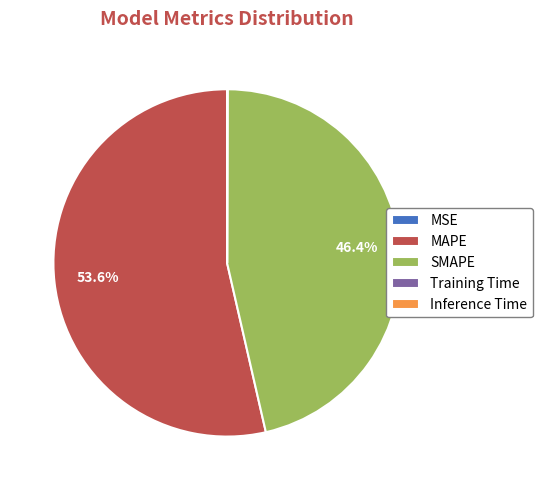

Which category has the biggest portion of the pie?

MAPE